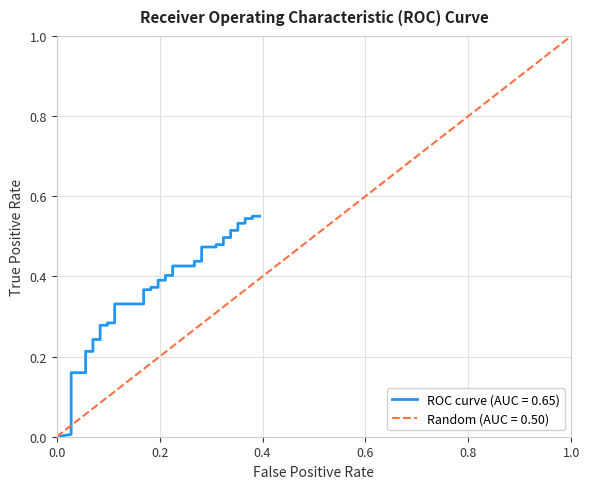

What is the maximum value shown in the chart?

0.6